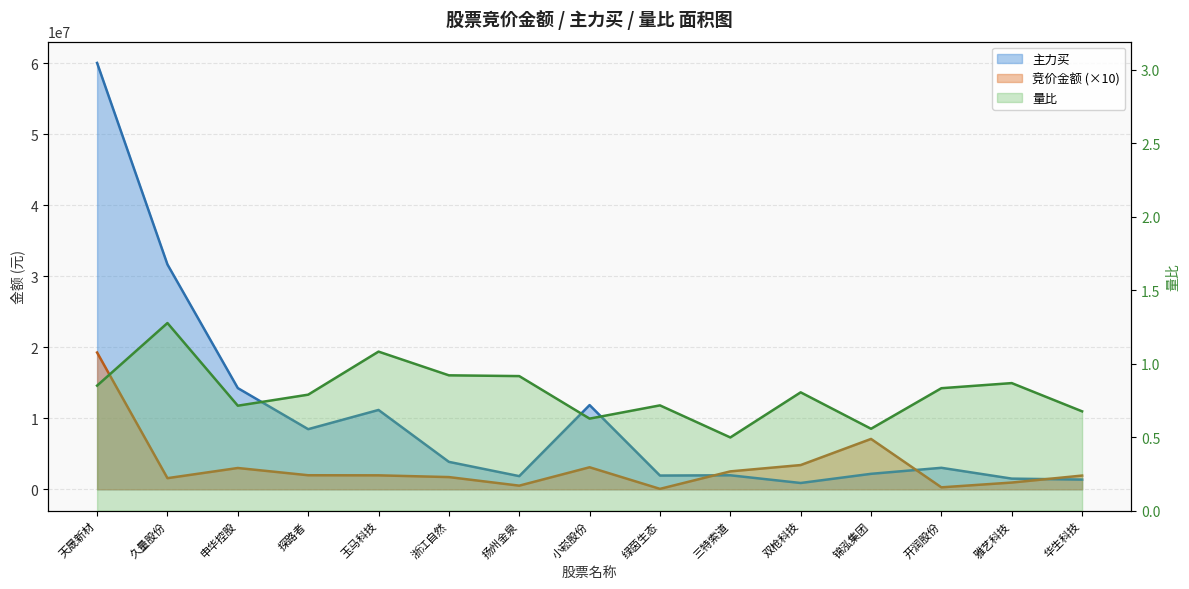

Rank the series by their maximum value, from highest to lowest.

主力买, 竞价金额, 量比